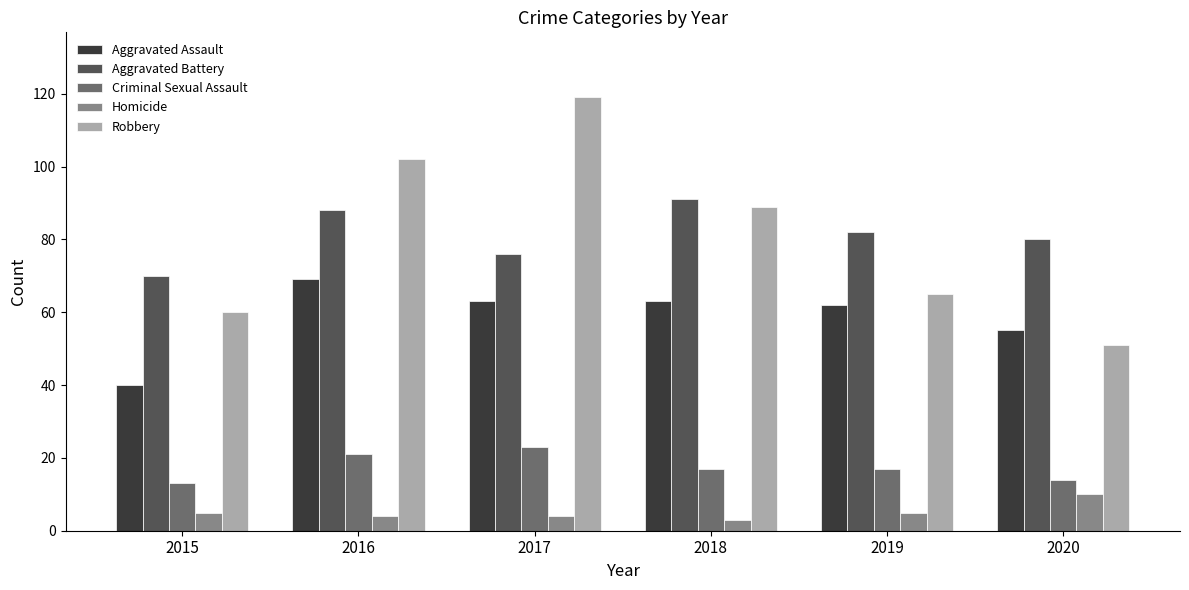

Which series changed the most between 2018 and 2019?

Robbery